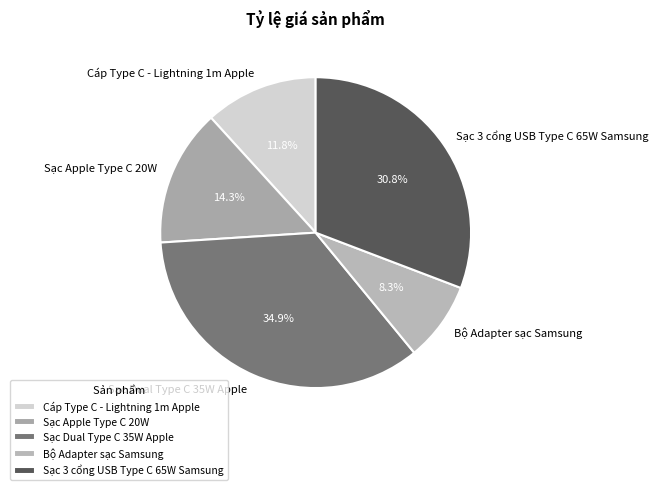

Does Bộ Adapter sạc Samsung represent more than half of the total?

No